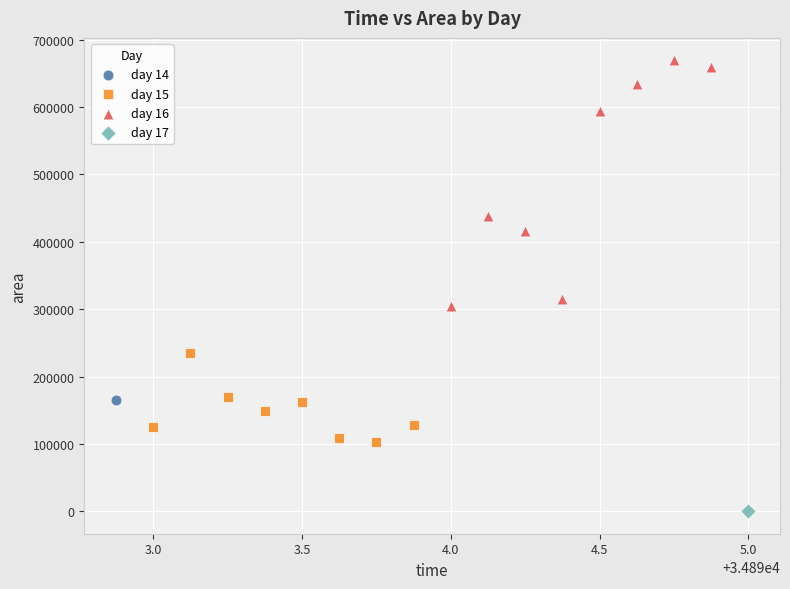

What are all the series names shown in the legend?

day 14, day 15, day 16, day 17